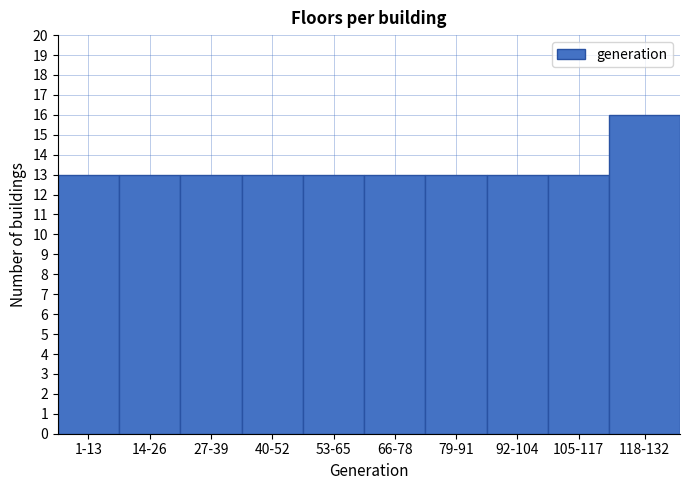

Reading left to right, transcribe all the data shown in this chart.

1-13=13	14-26=13	27-39=13	40-52=13	53-65=13	66-78=13	79-91=13	92-104=13	105-117=13	118-132=16